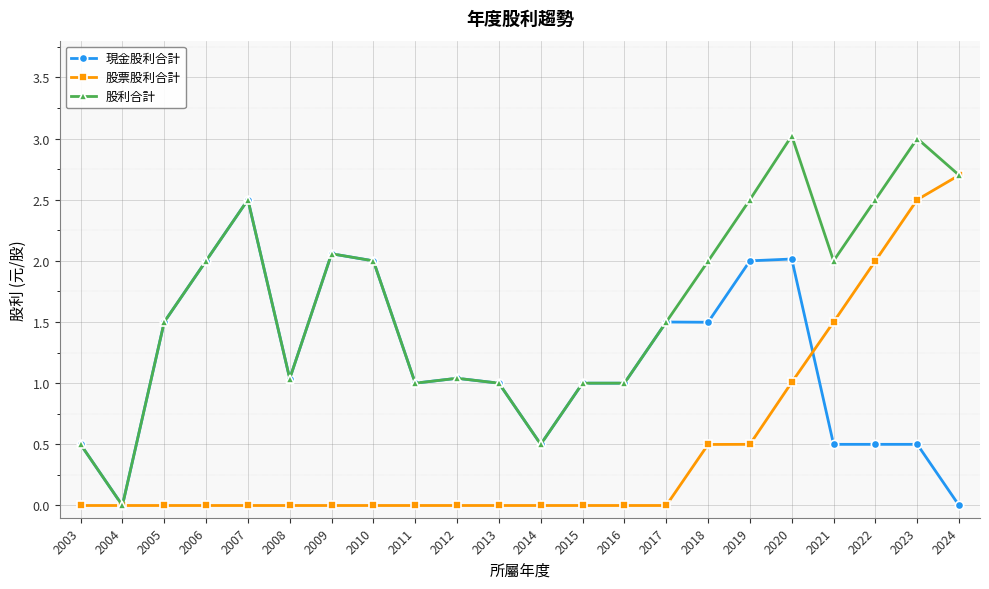

How many data points does each series have?

22